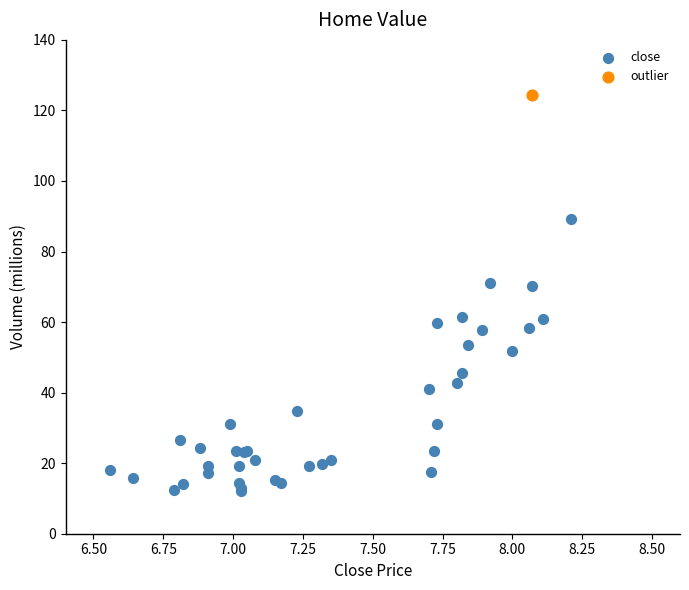

What are all the series names shown in the legend?

close, outlier